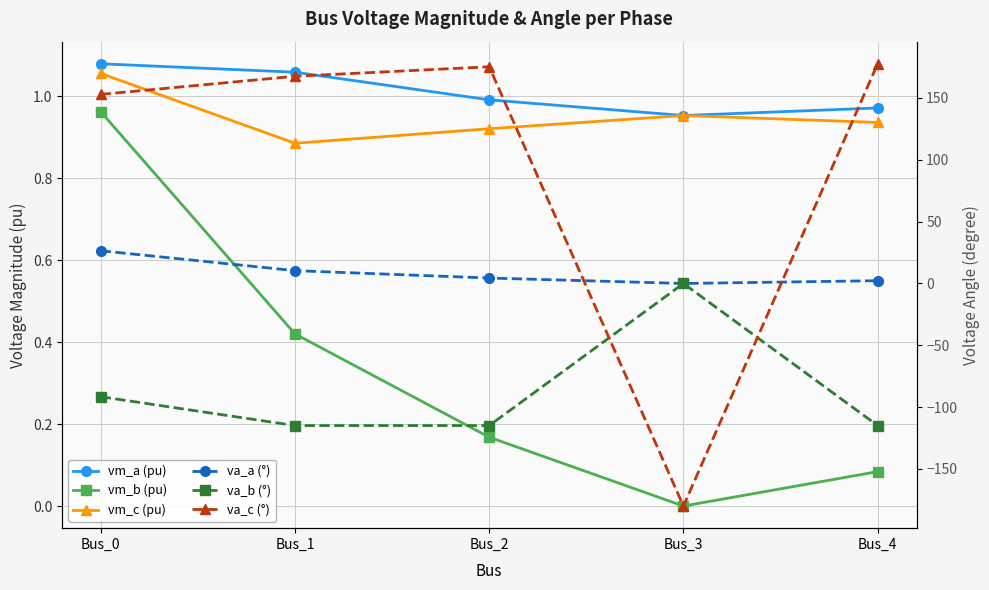

What is the greatest value displayed?

177.7